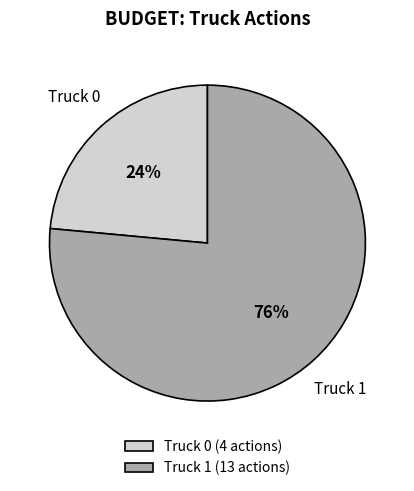

Rank the categories by value from highest to lowest.

Truck 1, Truck 0